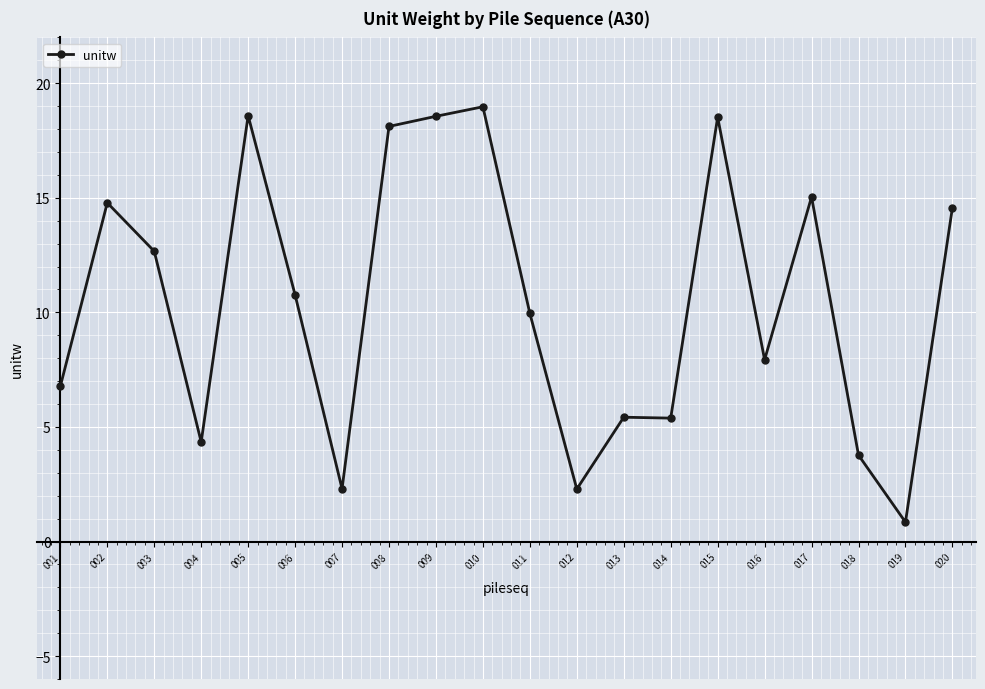

What is the smallest value displayed?

0.8